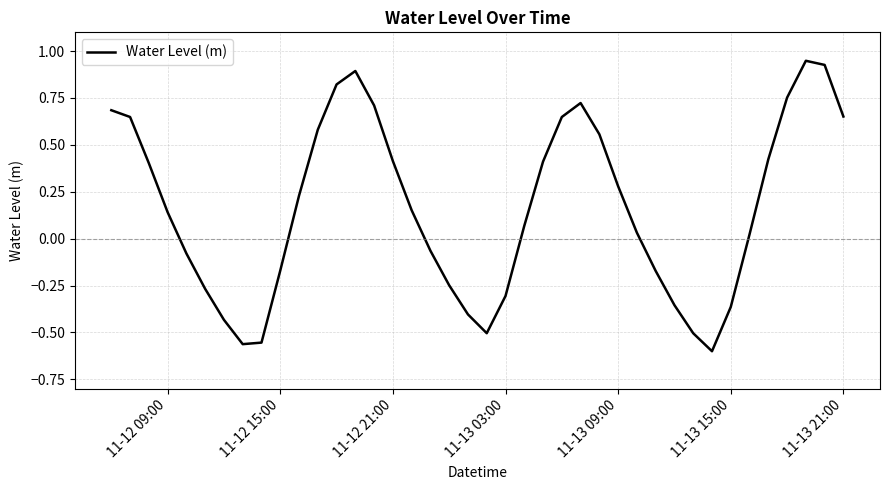

Does the chart have visible grid lines?

Yes